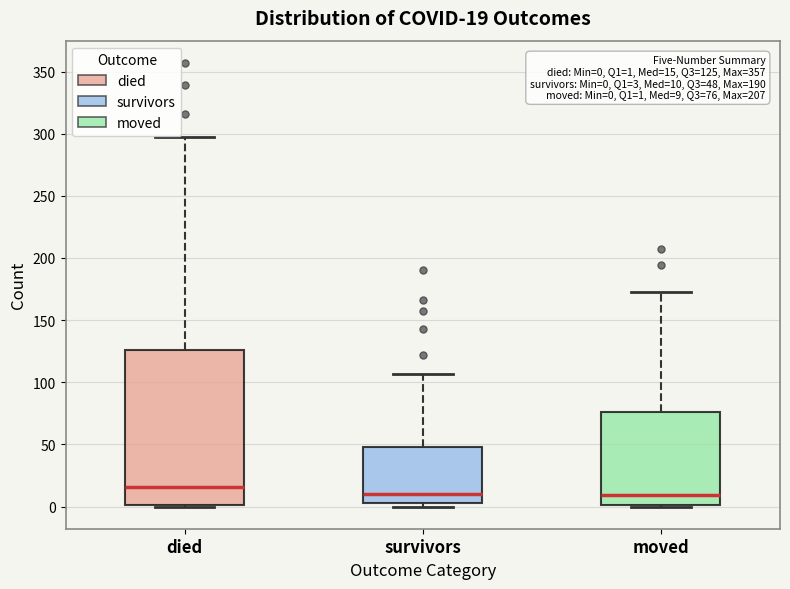

Which box is the tallest, from its lower edge to its upper edge?

died